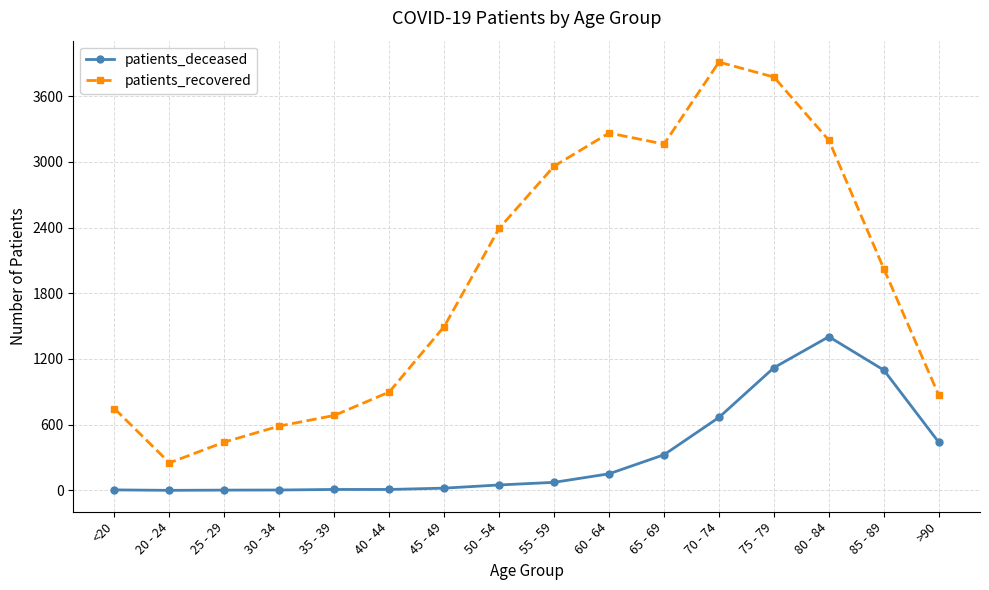

Which series changed the most between 55 - 59 and 60 - 64?

patients_recovered